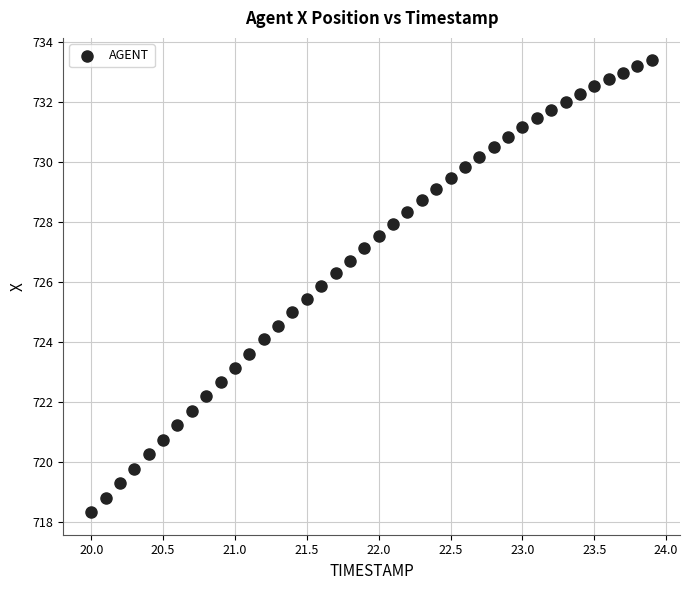

What is the range of X values (max minus min)?

3.9